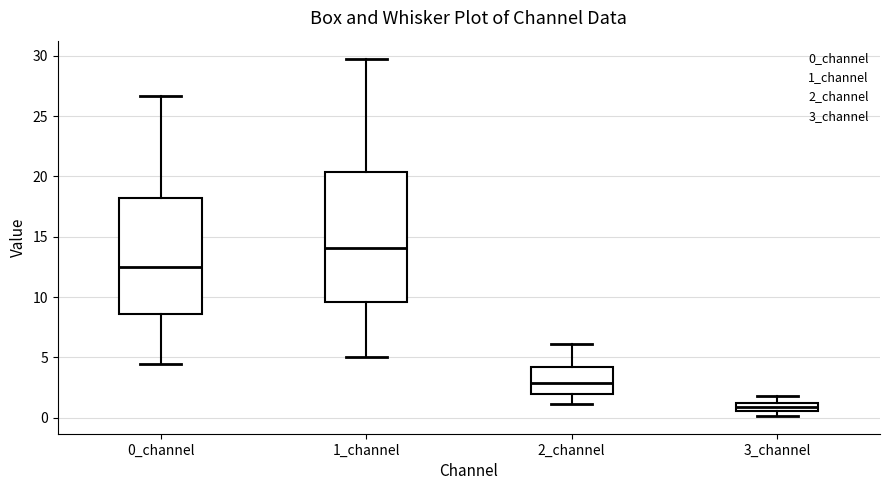

Where does the lower whisker of the box for 2_channel end on the y-axis? The values are not printed on the chart, so give them approximately, as read against the axis.

1.0